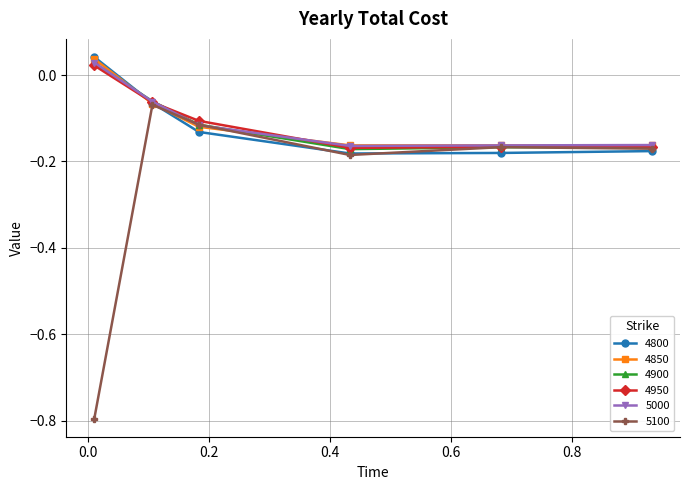

True or false: 5000 has more than 2 interior local peaks.

False